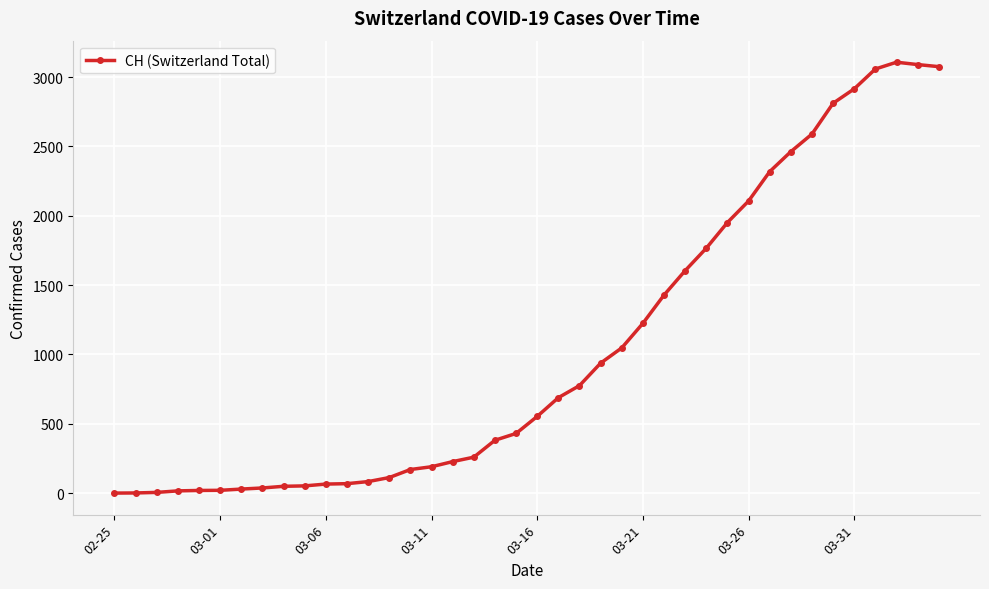

What is the greatest value displayed?

3107